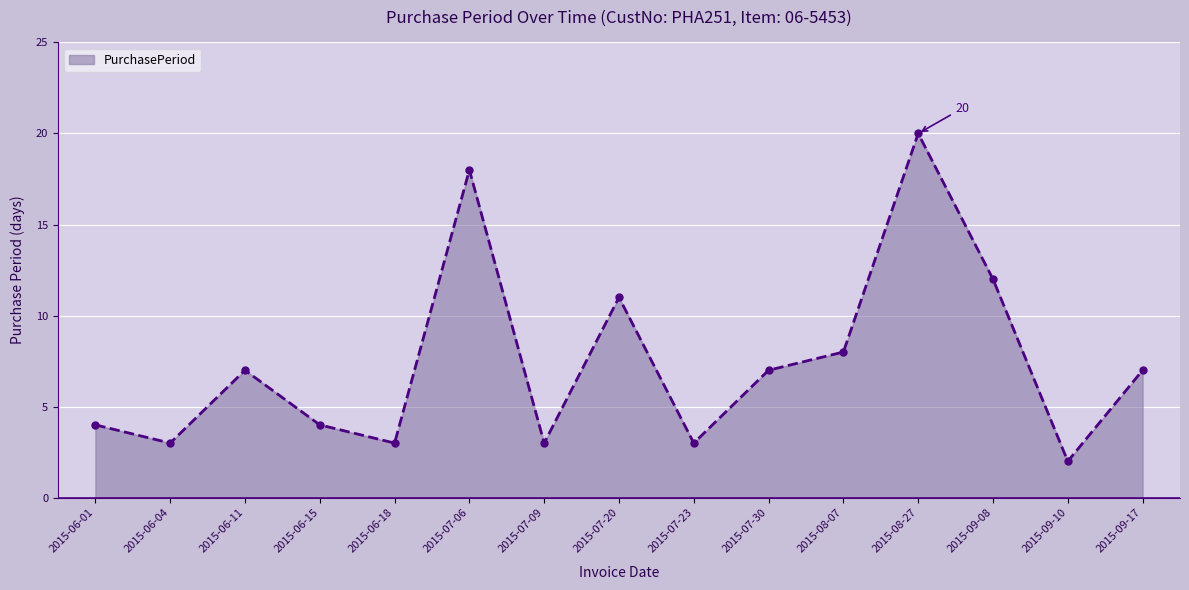

Which category has the highest value across all series?

2015-08-27